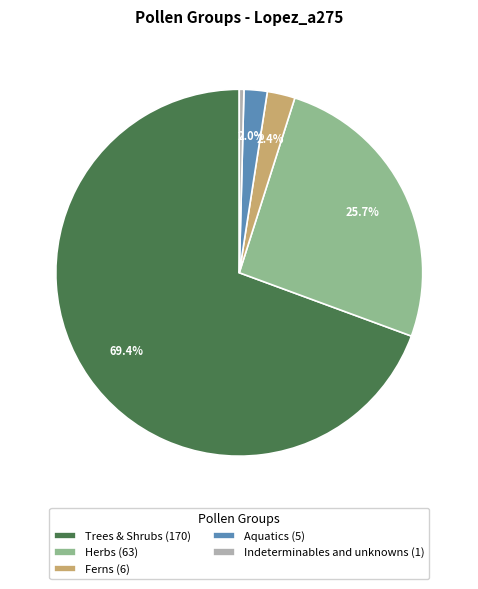

How much of the chart is everything except Aquatics (5)?

98.0%